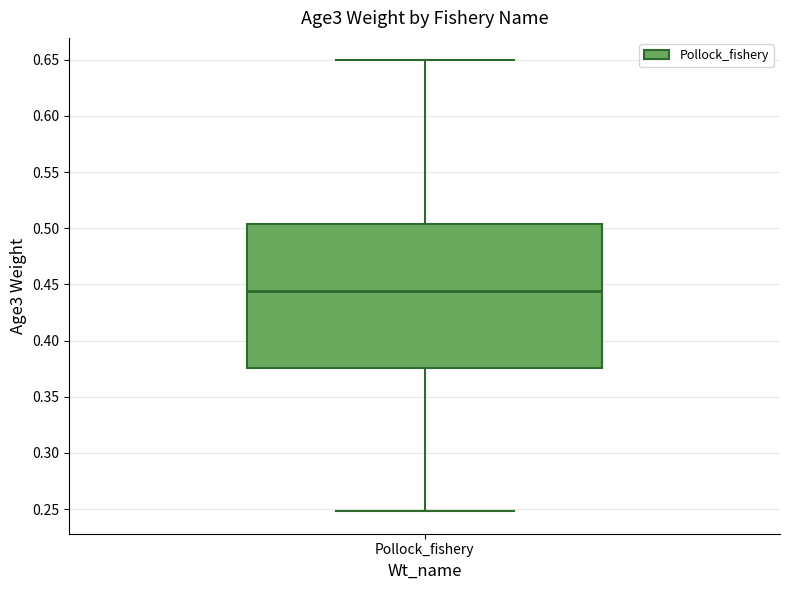

Transcribe this box plot: give where the median line is, the range the box spans, and where the two whiskers end, as read against the y-axis. The values are not printed on the chart, so give them approximately, as read against the axis.

median 0.445, box 0.375 to 0.505, whiskers 0.250 to 0.650